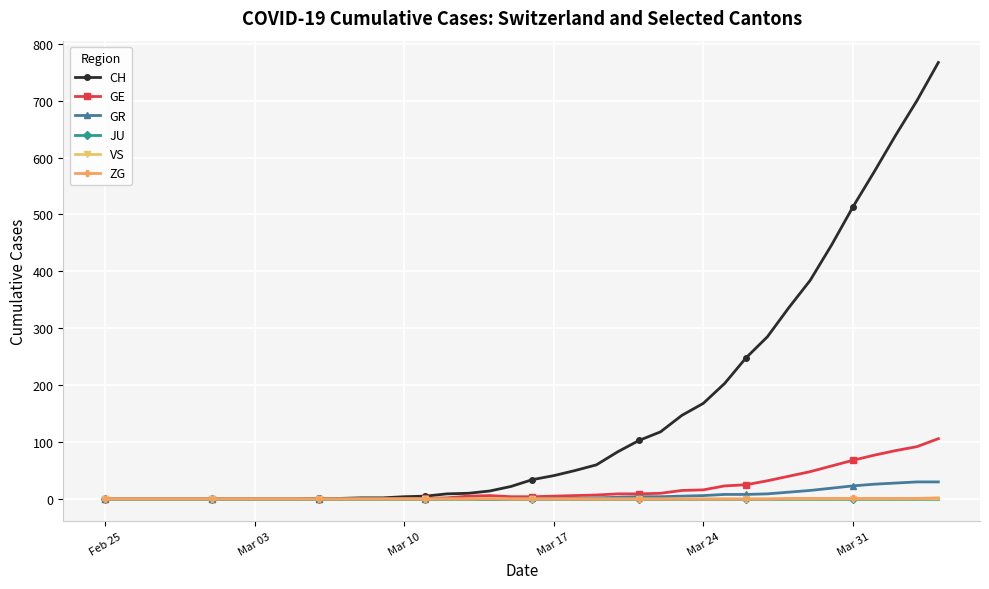

What is the maximum value shown in the chart?

767